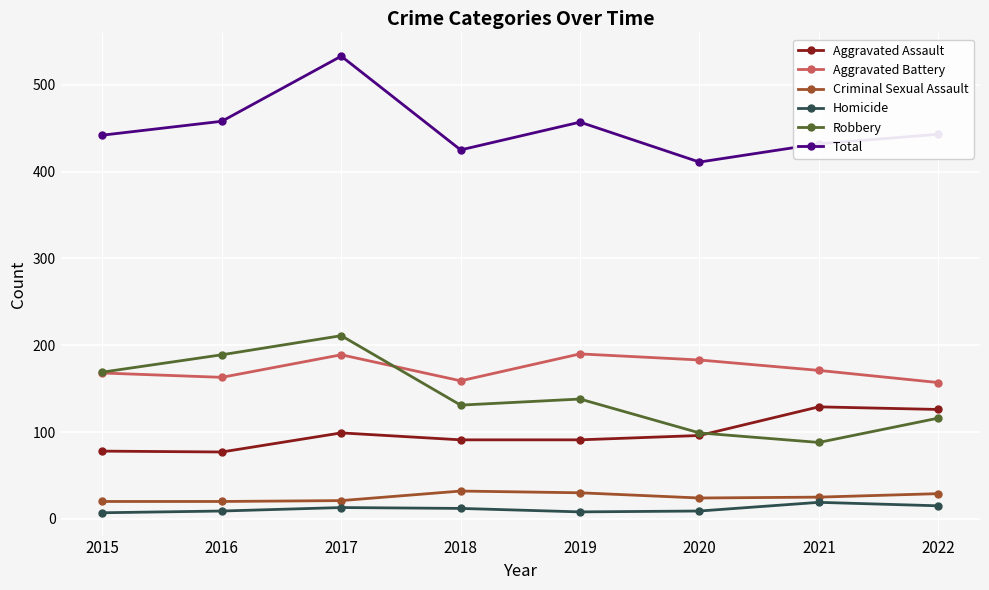

The value of Robbery at 2020 is 99. True or false?

True